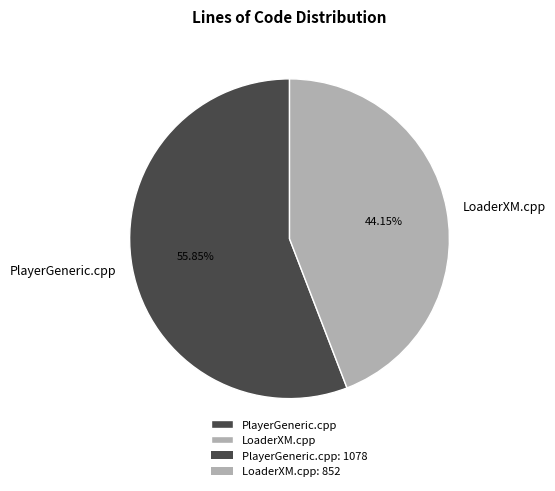

Rank the categories by value from highest to lowest.

PlayerGeneric.cpp, LoaderXM.cpp